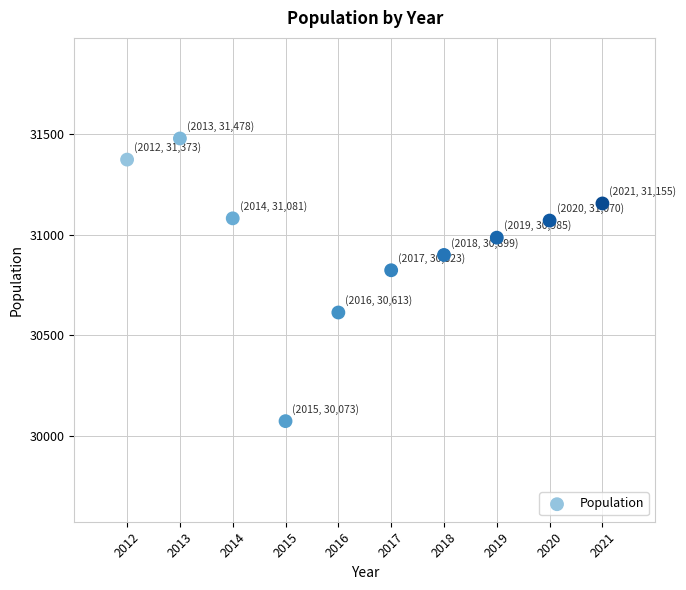

What Y value in the scatter plot is closest to 30775?

30823